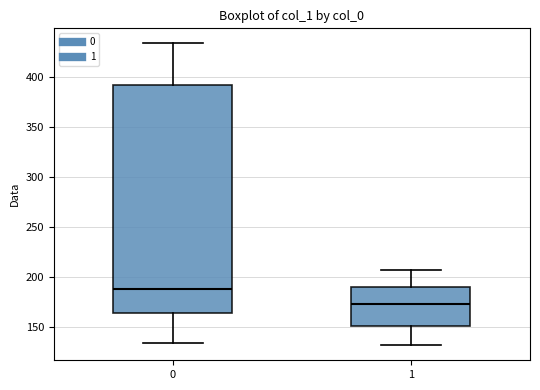

Which box has the highest median line?

0